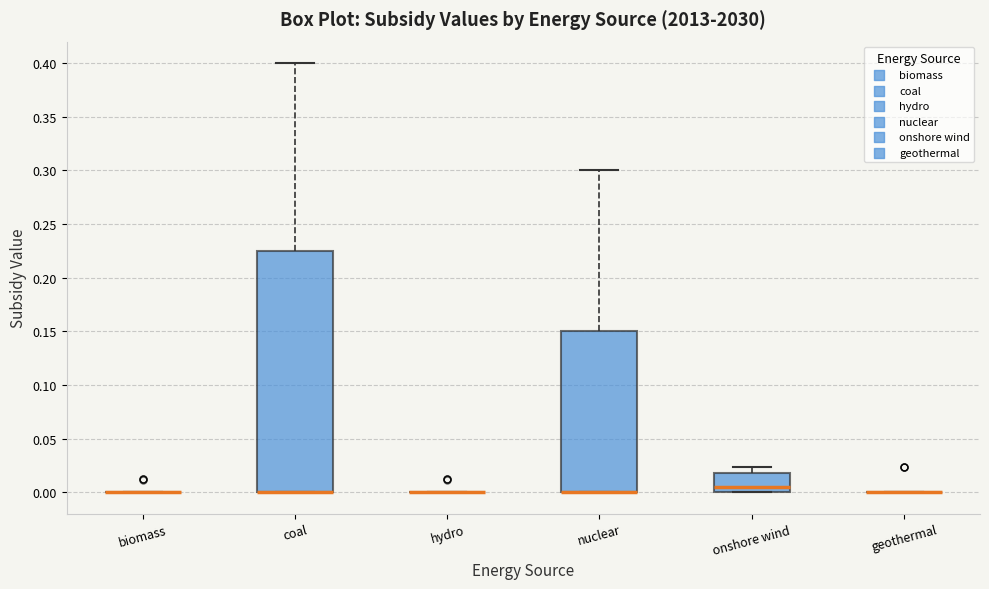

Reading left to right, transcribe this box plot: for each box, give where its median line is, the range the box spans, and where its two whiskers end, as read against the y-axis. The values are not printed on the chart, so give them approximately, as read against the axis.

biomass: box collapsed to a line at 0.000, whiskers 0.000 to 0.000
coal: median 0.000 (drawn on the box's lower edge), box 0.000 to 0.225, whiskers 0.000 to 0.400
hydro: box collapsed to a line at 0.000, whiskers 0.000 to 0.000
nuclear: median 0.000 (drawn on the box's lower edge), box 0.000 to 0.150, whiskers 0.000 to 0.300
onshore wind: median 0.005, box 0.000 to 0.020, whiskers 0.000 to 0.025
geothermal: box collapsed to a line at 0.000, whiskers 0.000 to 0.000